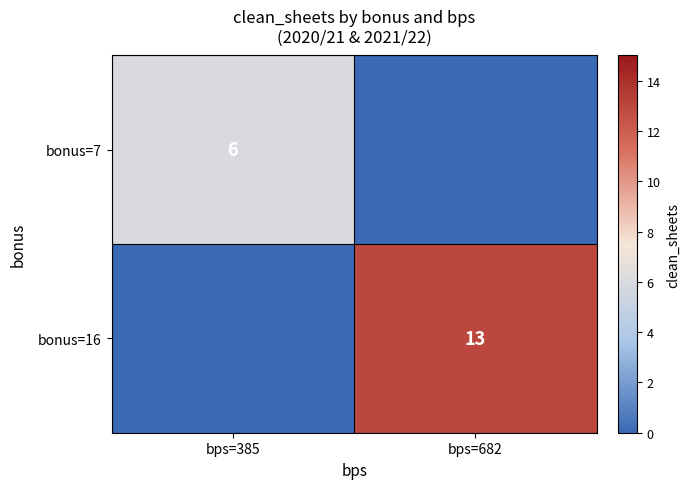

Is the value of bonus=7 at bps=385 greater than the value of bonus=16 at bps=682?

No